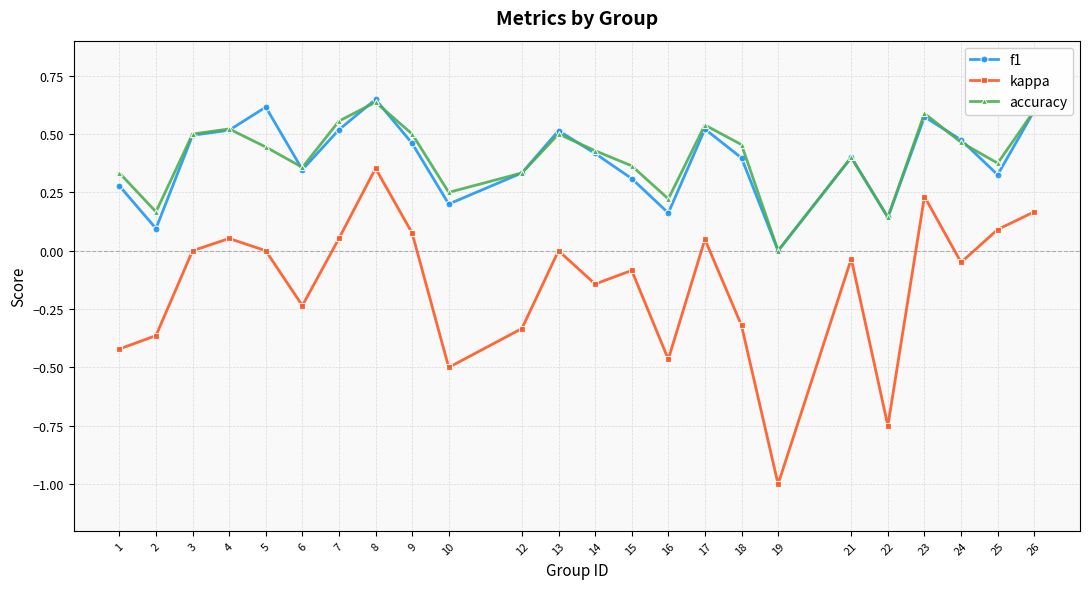

Which series changed the most between 13 and 24?

kappa